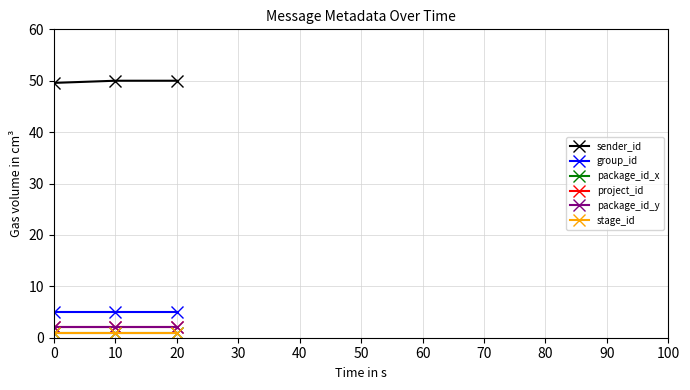

What is the value of the stage_id point at the 1st from the left?

1.0